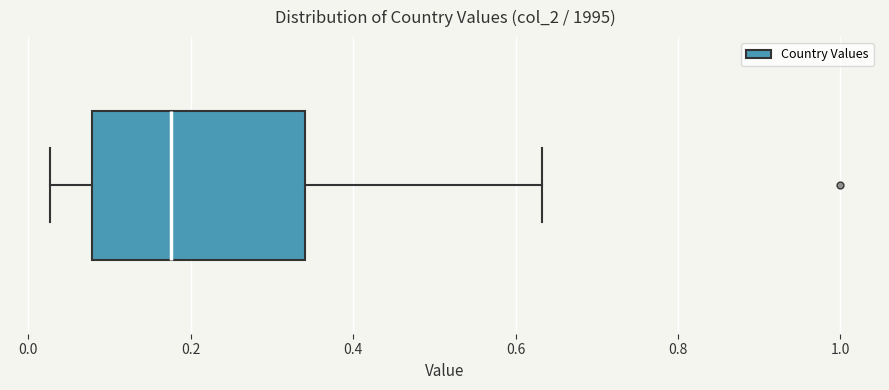

Transcribe this box plot: give where the median line is, the range the box spans, and where the two whiskers end, as read against the x-axis. The values are not printed on the chart, so give them approximately, as read against the axis.

median 0.18, box 0.08 to 0.34, whiskers 0.02 to 0.64